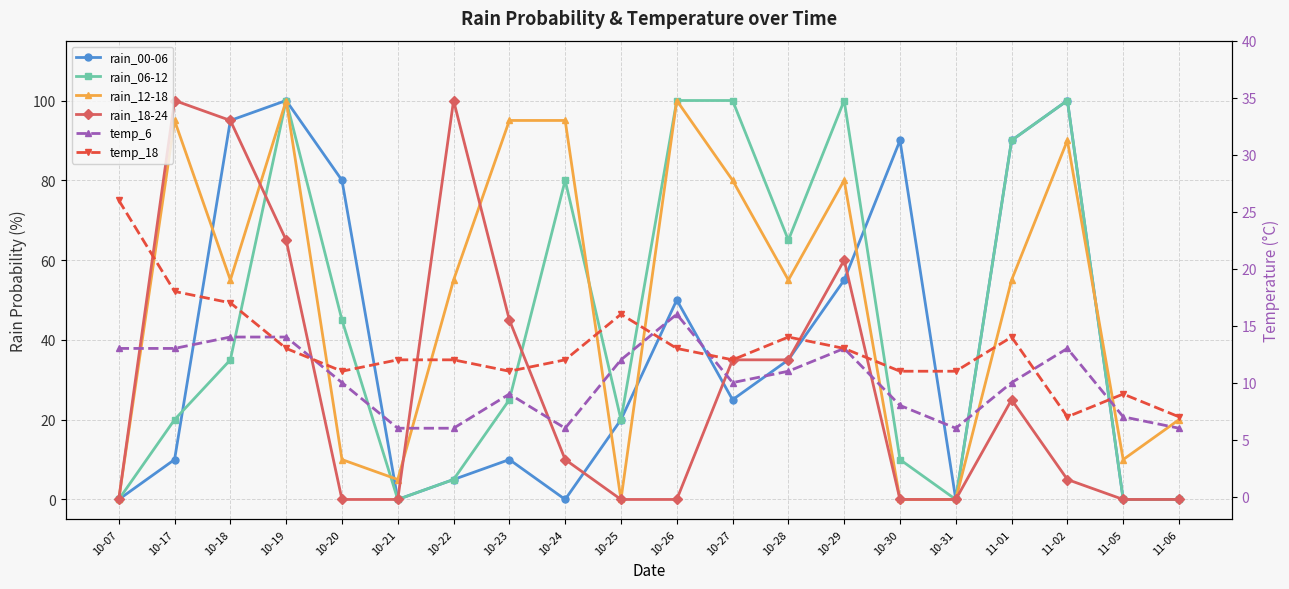

In temp_6, how many points are higher than both neighbors (excluding endpoints)?

4